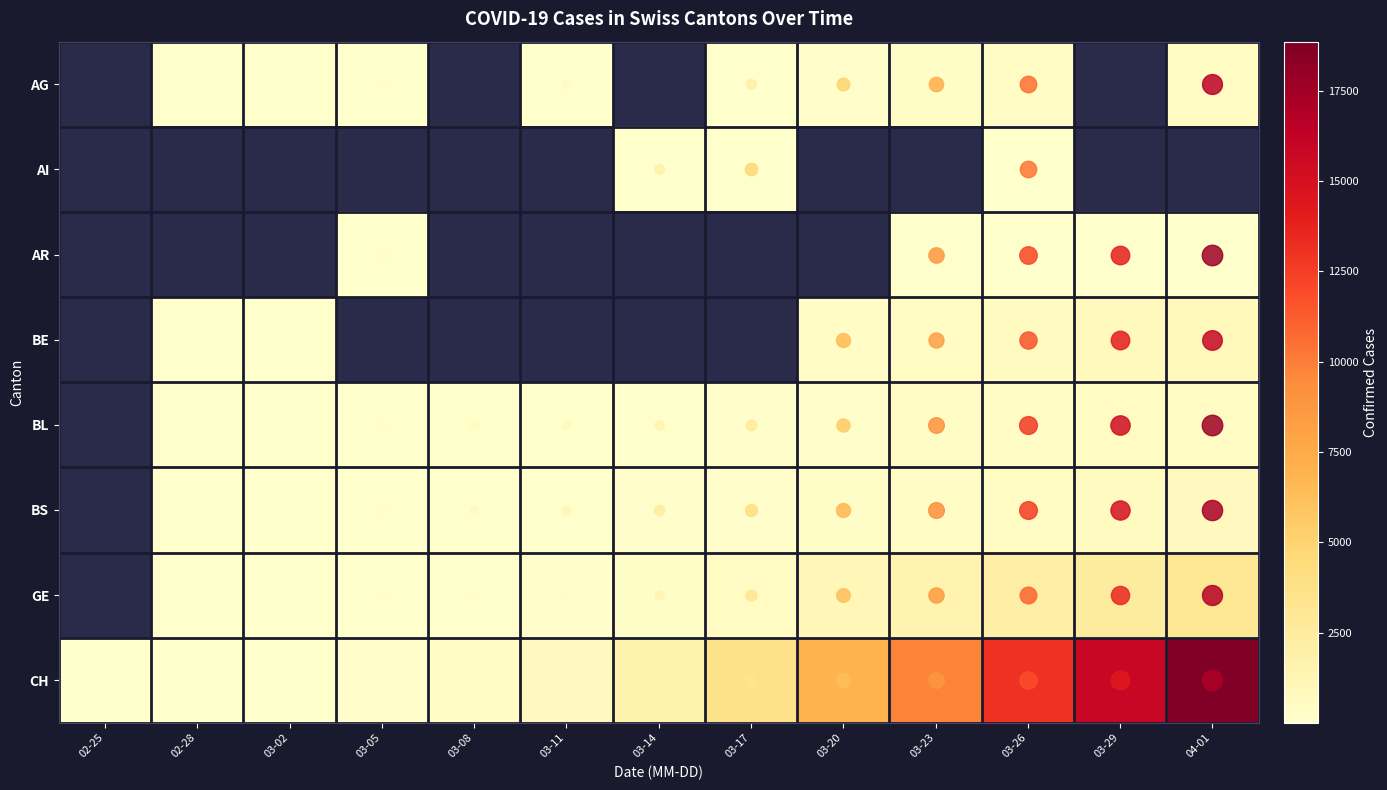

The value of AG at 03-17 is 27.0. True or false?

False